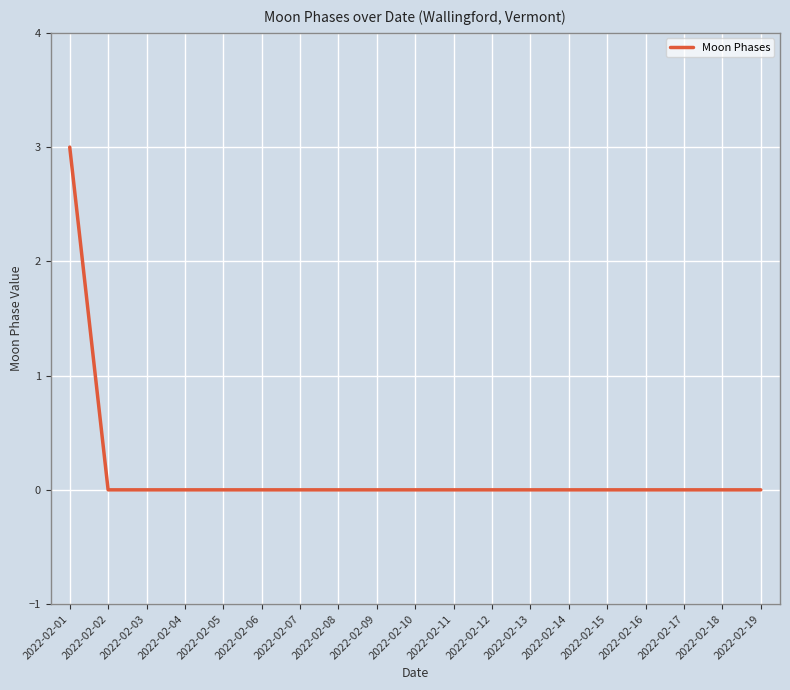

The chart shows a value of 0 at 2022-02-05. True or false?

True